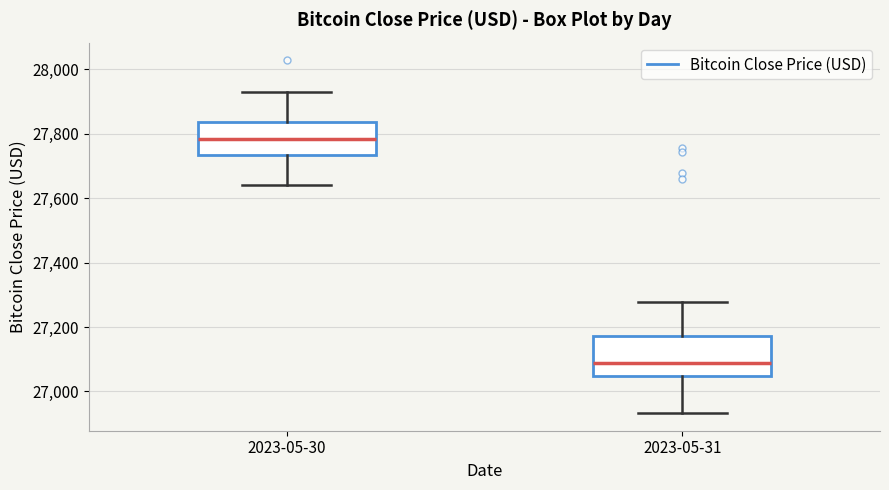

Which box has the lowest median line?

2023-05-31